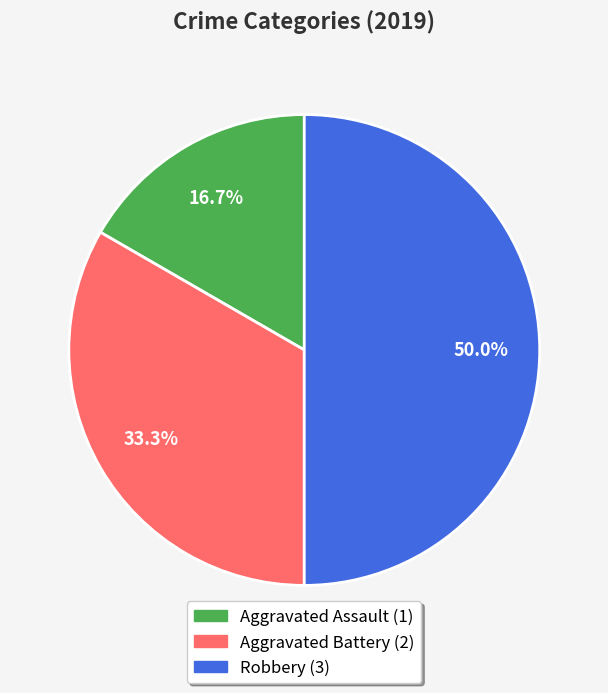

How many segments does this pie chart have?

3